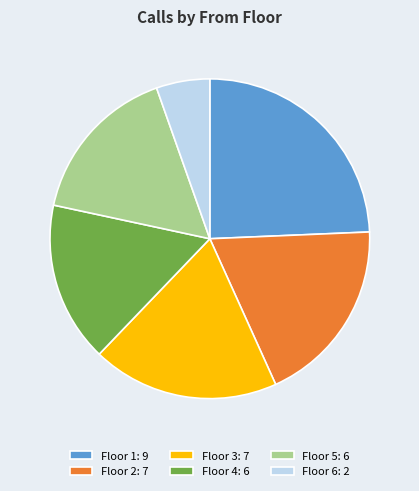

Is there any slice that represents more than half of the pie?

No